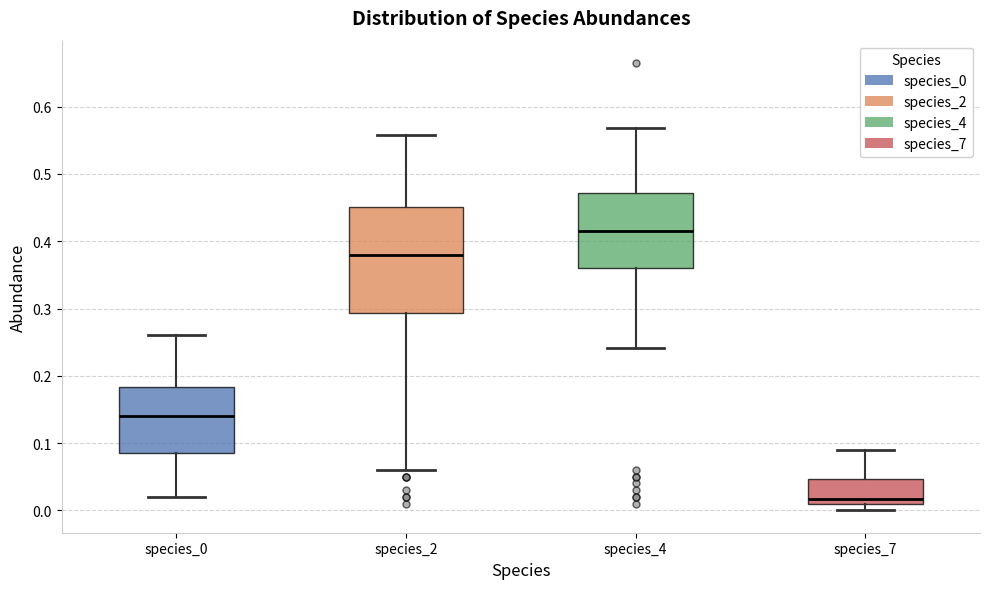

Which box has the highest median line?

species_4